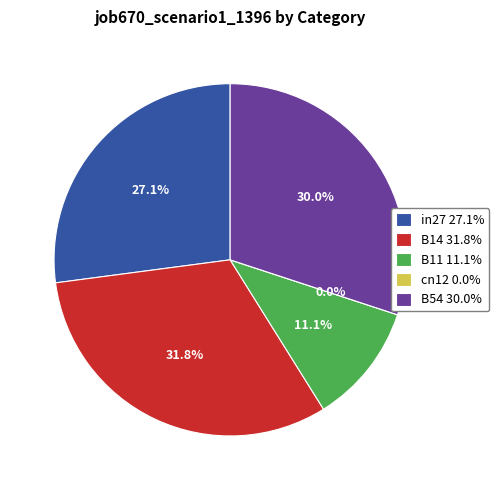

Which category has the smallest portion of the pie?

cn12